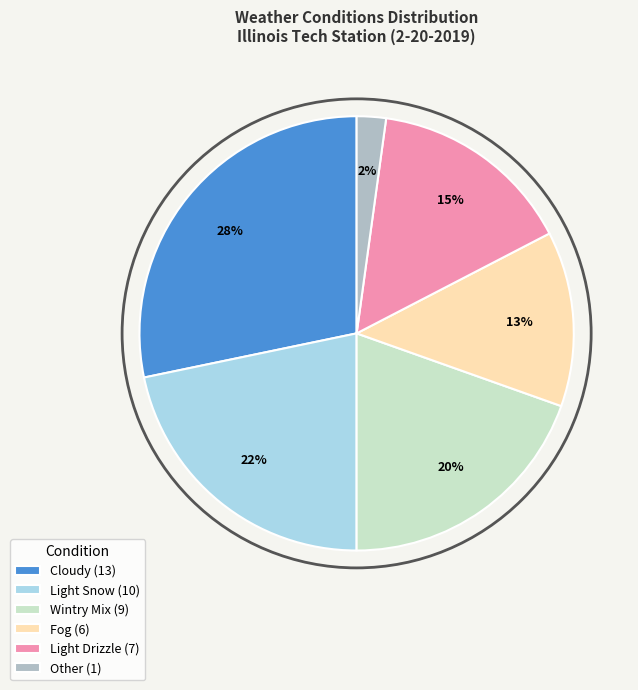

To the nearest percent, what portion does Fog represent?

13%